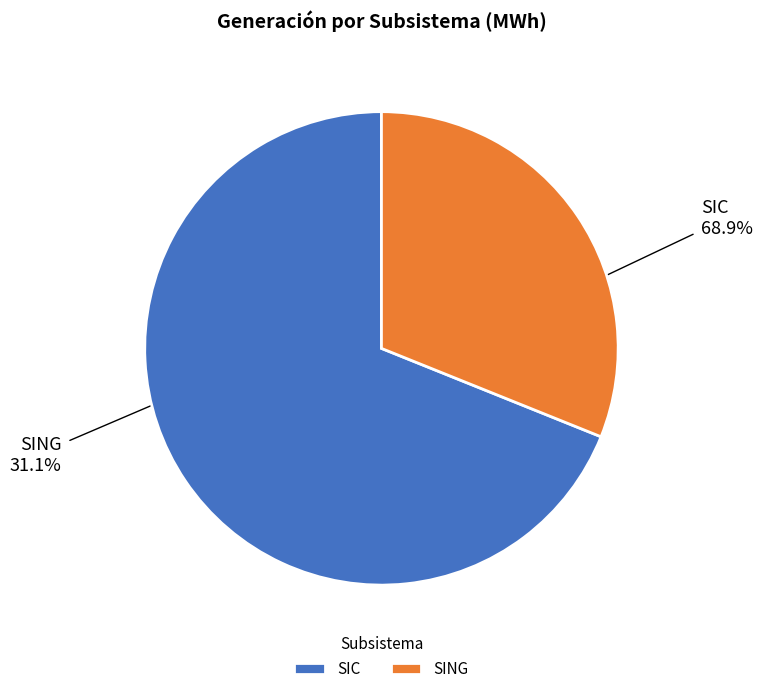

How many segments does this pie chart have?

2